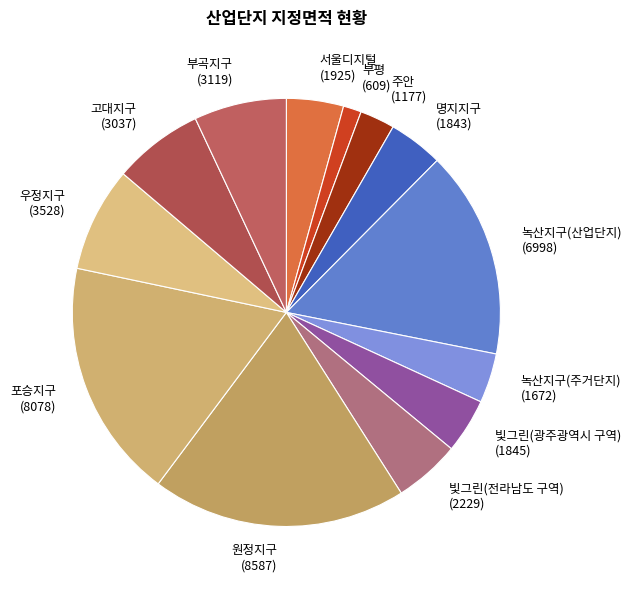

Is it true that 명지지구 is 4% of the pie?

True